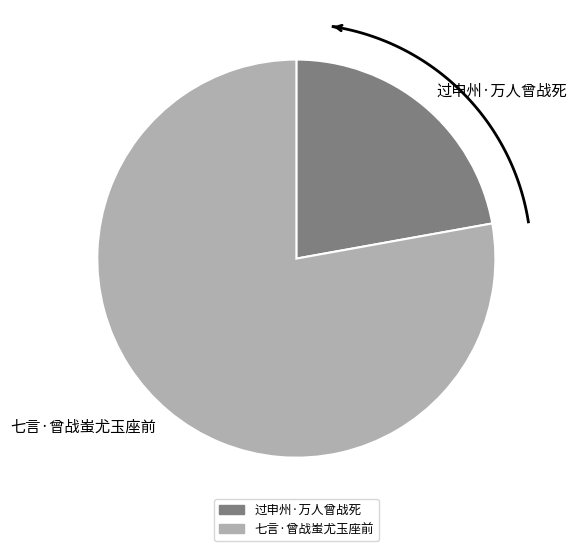

The 过申州·万人曾战死 slice represents 22% of the pie. True or false?

True